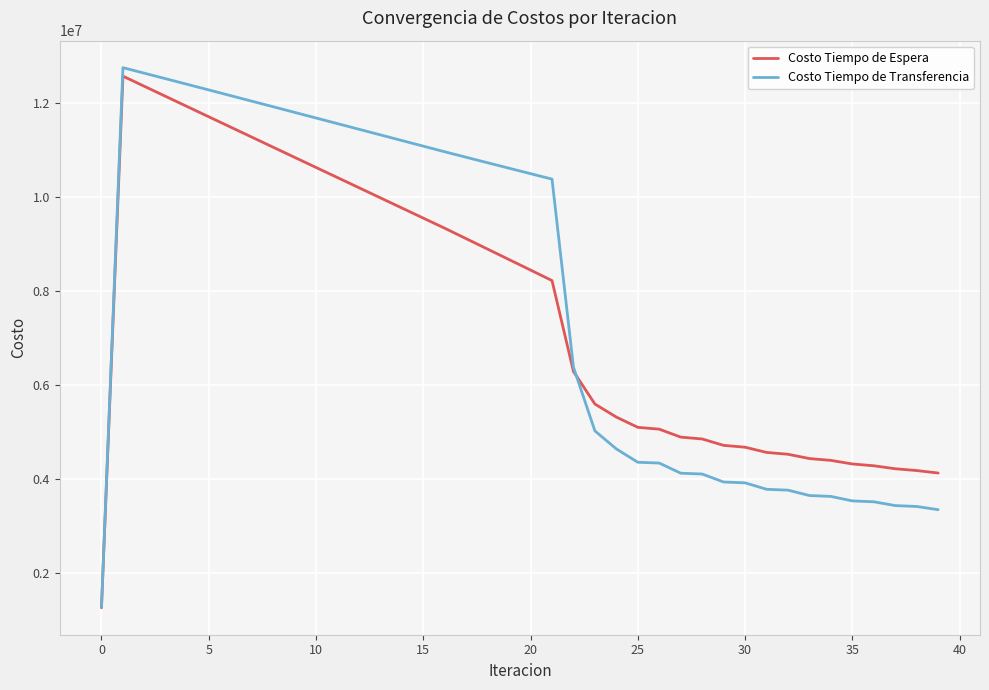

What is the sum of all Costo Tiempo de Espera values?

305262002.8